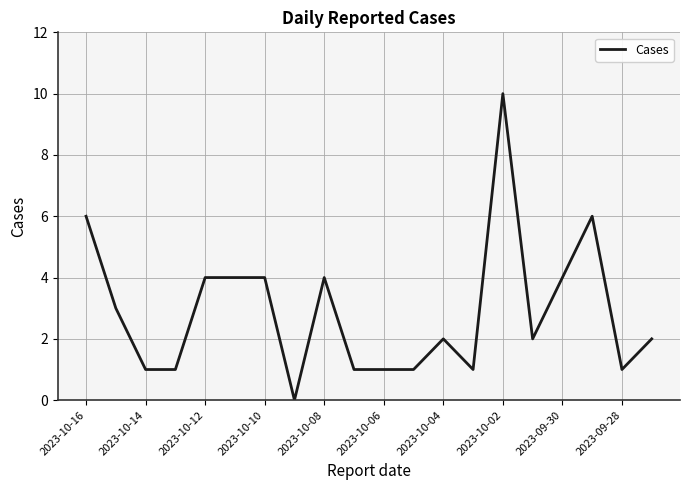

How many lines are shown in the chart?

1